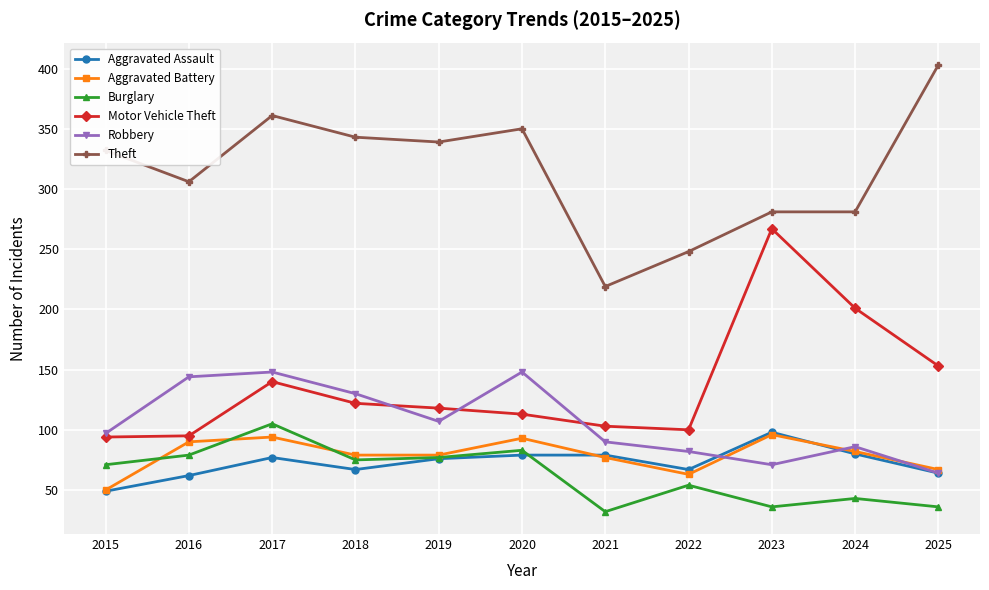

How many interior local peaks does the Motor Vehicle Theft series have?

2